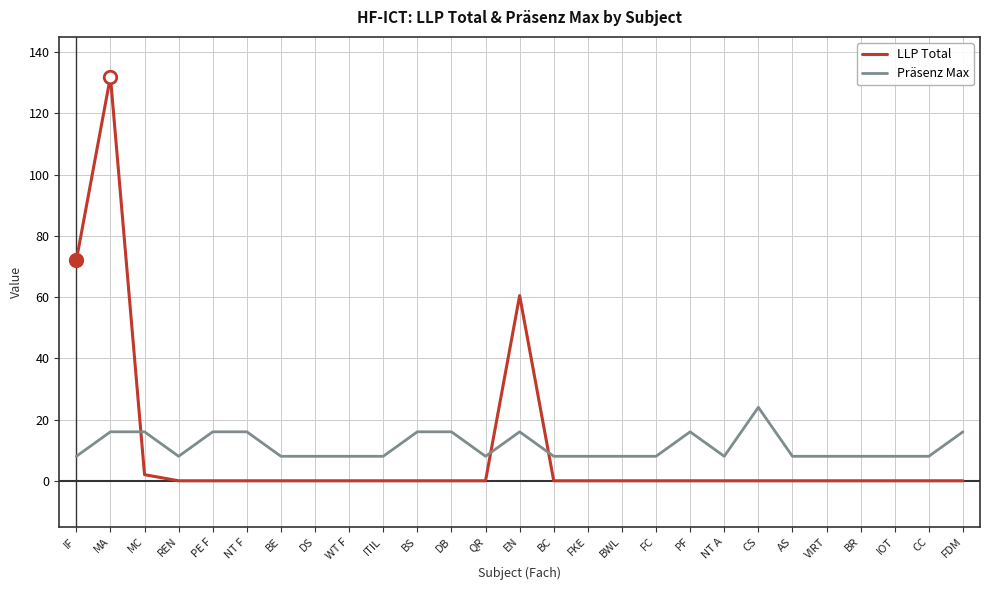

What is the difference between the highest and lowest values at DB?

16.0